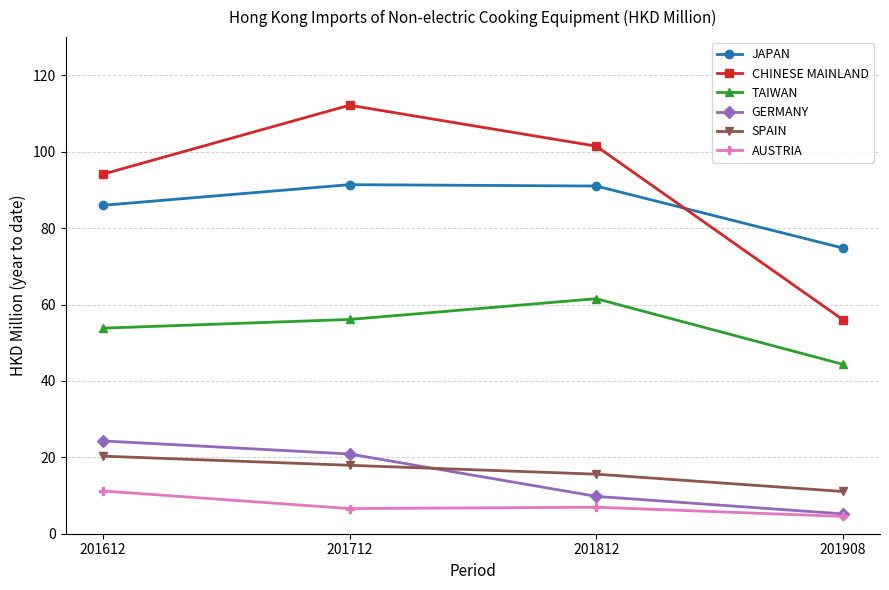

What is the highest value of the TAIWAN series?

61.5